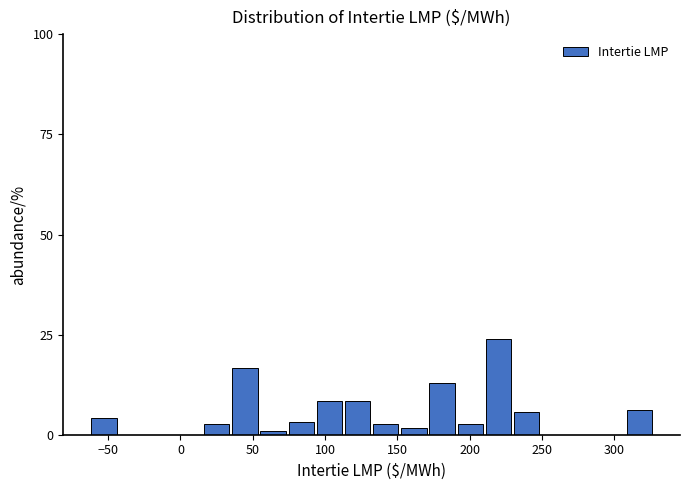

Read against the x-axis, roughly where is the centre of the tallest bar?

220